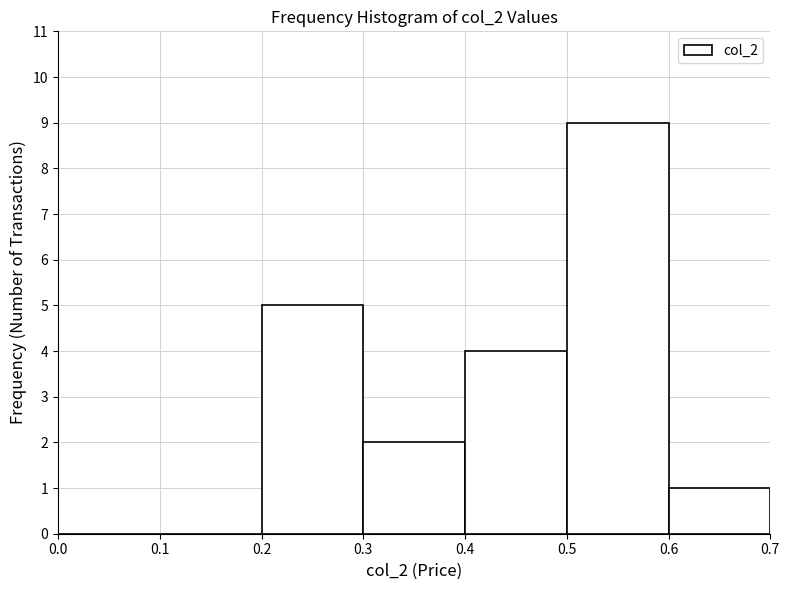

What is the height of the bar covering 0.2 to 0.3 on the x-axis? The values are not printed on the chart, so give them approximately, as read against the axis.

5